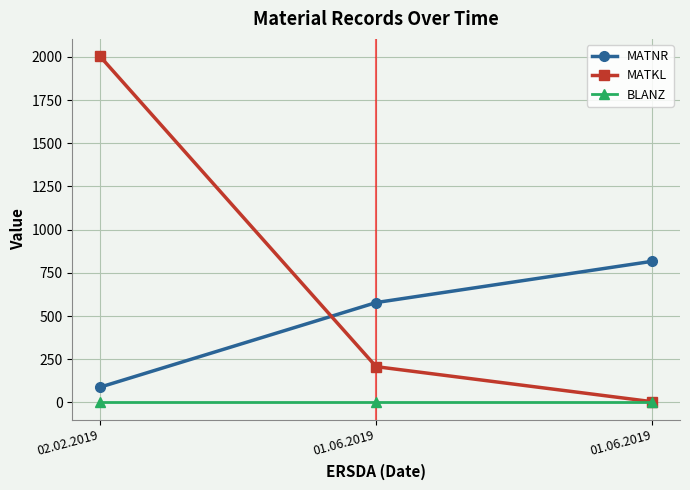

Is it true that MATNR equals 433 at 01.06.2019?

False